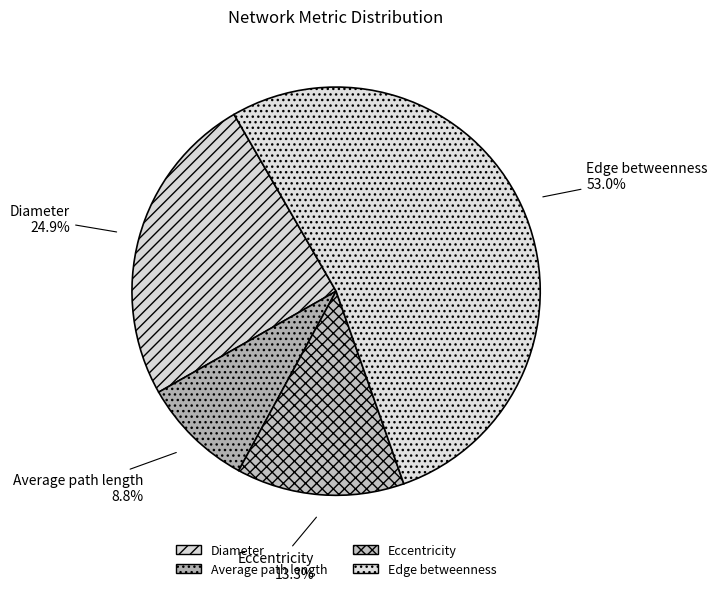

To the nearest percent, what percentage of the pie is Diameter?

25%